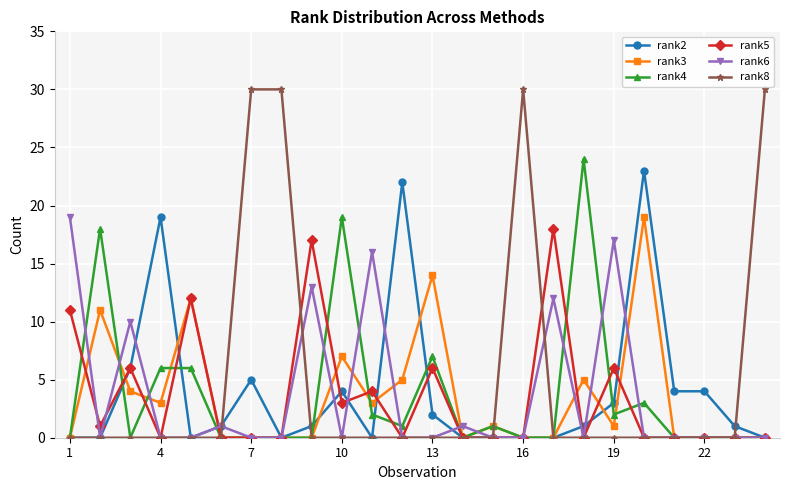

Which series has the largest range (max minus min)?

rank8